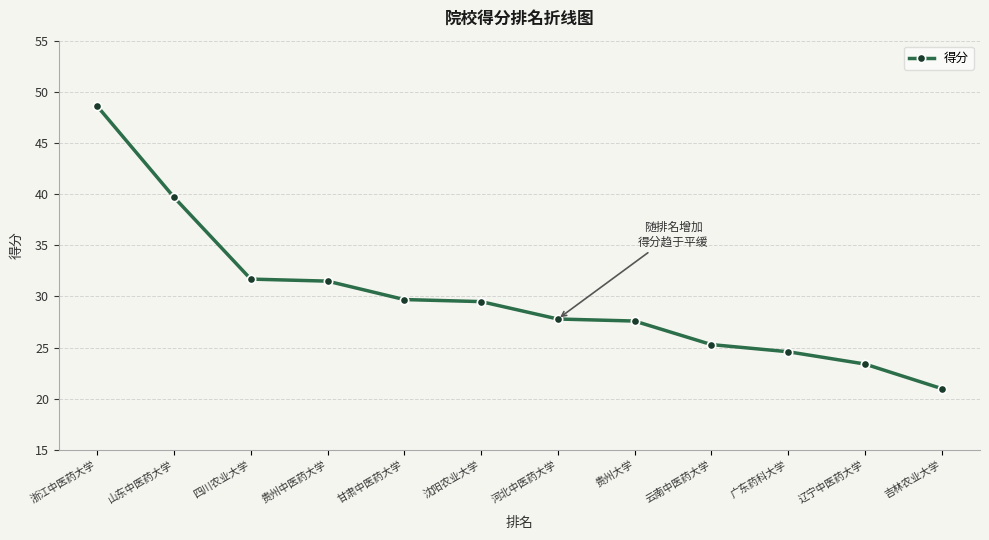

True or false: the data shows 21.0 at 吉林农业大学.

True